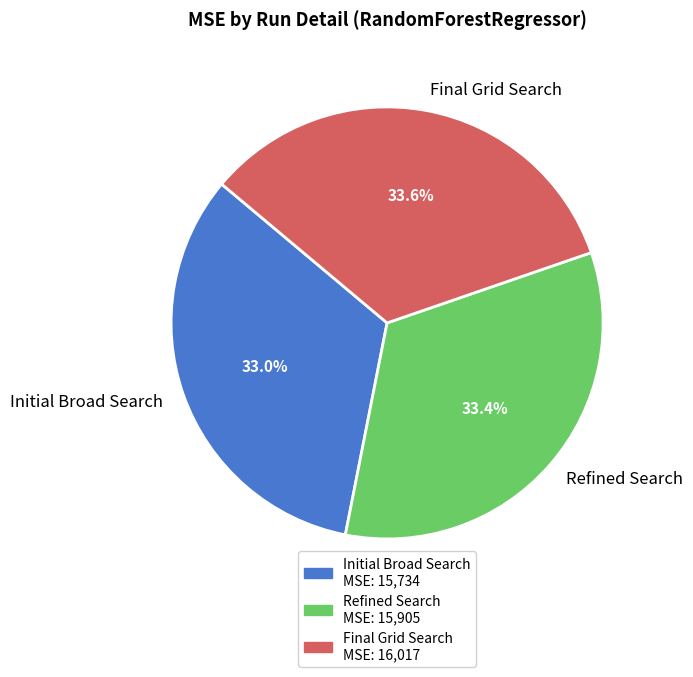

What percentage is the Initial Broad Search slice, to the nearest percent?

33%